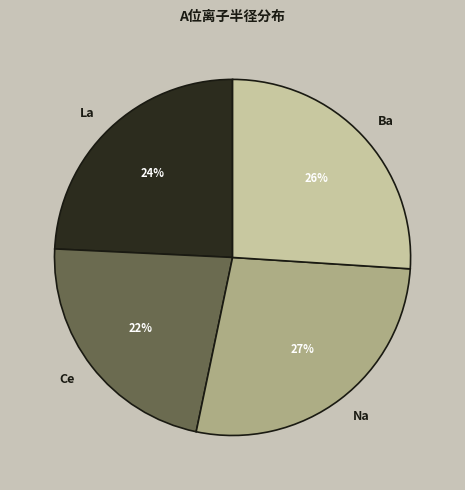

Which has a higher value, Ce or Na?

Na